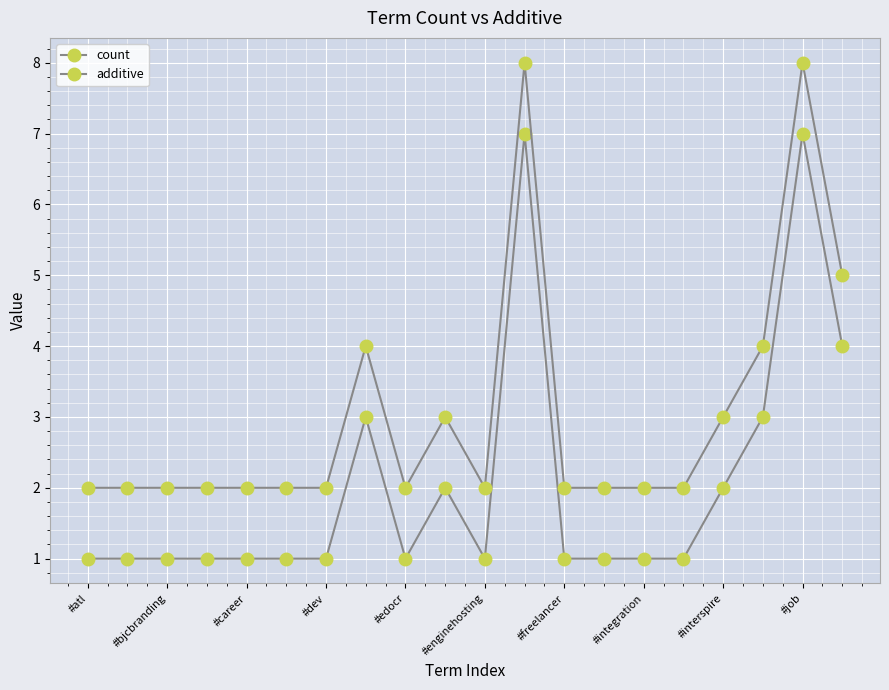

Reading left to right, transcribe all the data shown in this chart.

count: 1	1	1	1	1	1	1	3	1	2	1	7	1	1	1	1	2	3	7	4
additive: 2	2	2	2	2	2	2	4	2	3	2	8	2	2	2	2	3	4	8	5